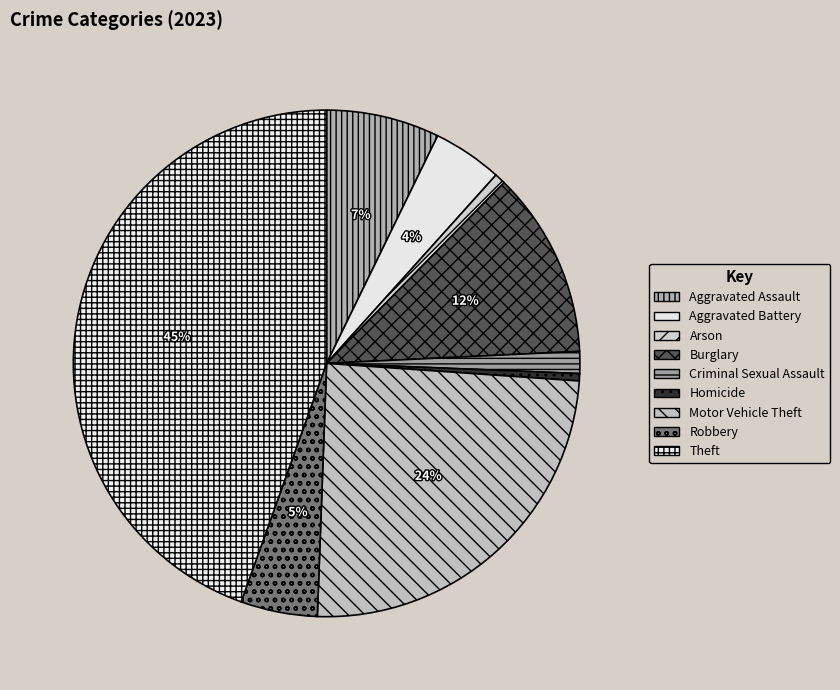

How many slices are in this pie chart?

9